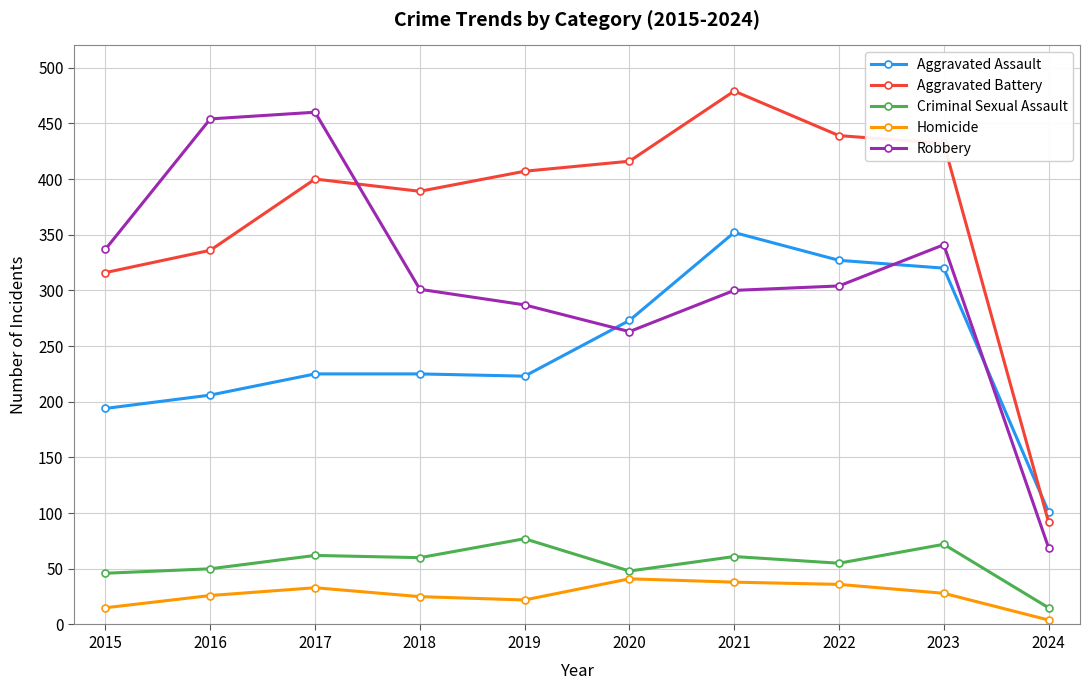

Which series changed the most between 2017 and 2019?

Robbery